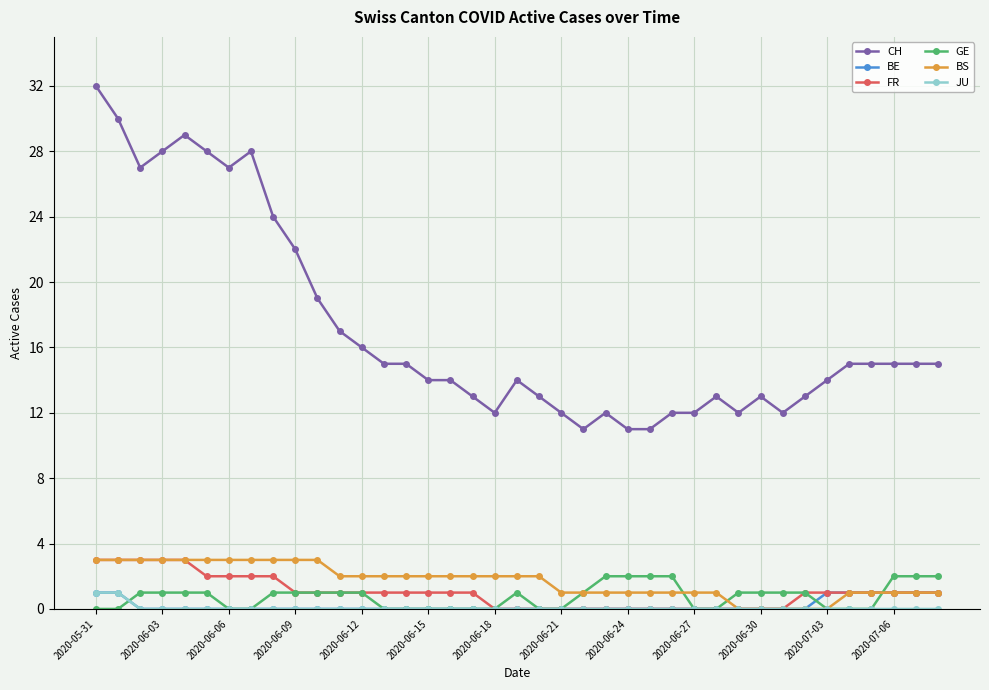

What is the value of the CH point at the 34th from the left?

14